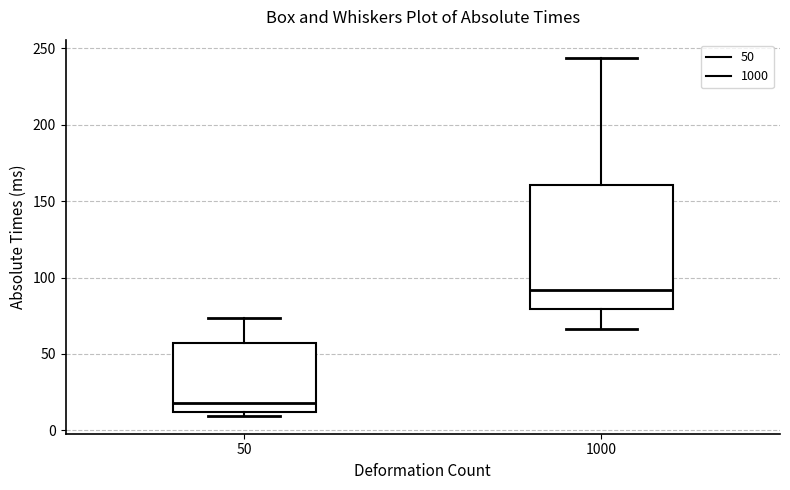

Where does the upper whisker of the box at x = 50 end on the y-axis? The values are not printed on the chart, so give them approximately, as read against the axis.

75